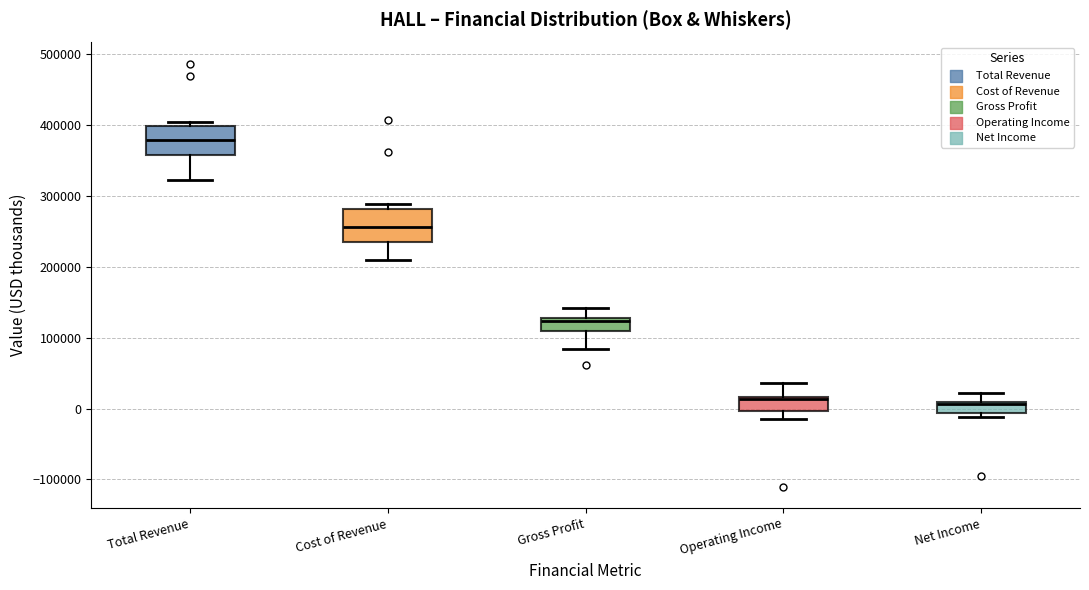

Reading left to right, read every box against the y-axis: the position of its median line, the range the box covers, and the ends of its whiskers. The values are not printed on the chart, so give them approximately, as read against the axis.

Total Revenue: median 380000, box 360000 to 400000, whiskers 320000 to 400000 (just above the box's upper edge)
Cost of Revenue: median 260000, box 230000 to 280000, whiskers 210000 to 290000
Gross Profit: median 120000, box 110000 to 130000, whiskers 80000 to 140000
Operating Income: median 10000, box 0 to 20000, whiskers -20000 to 40000
Net Income: median 10000 (just below the box's upper edge), box -10000 to 10000, whiskers -10000 (just below the box's lower edge) to 20000